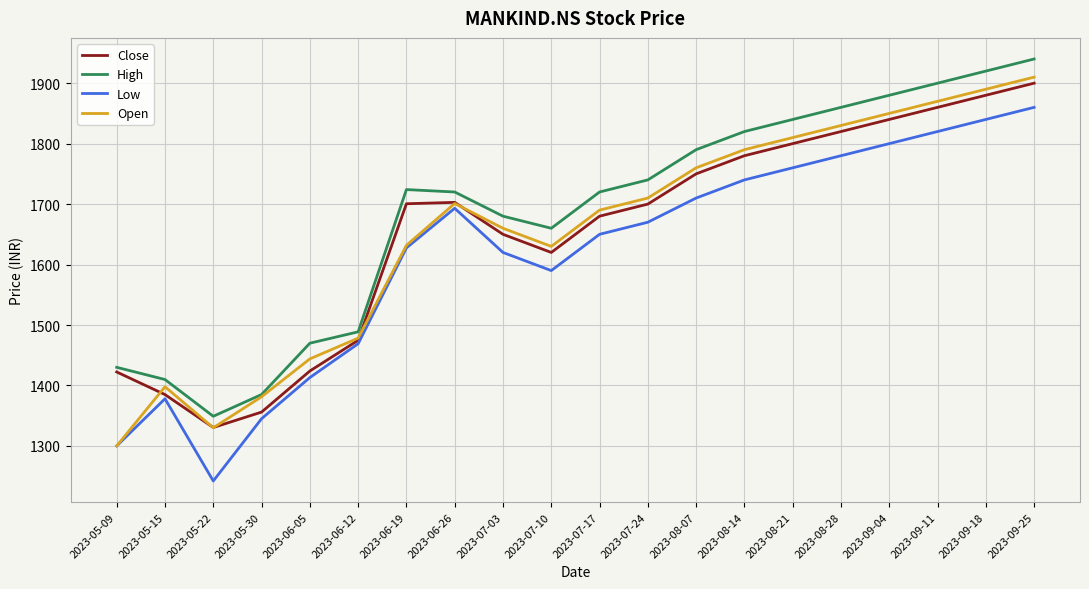

Which series has the largest total across all categories?

High